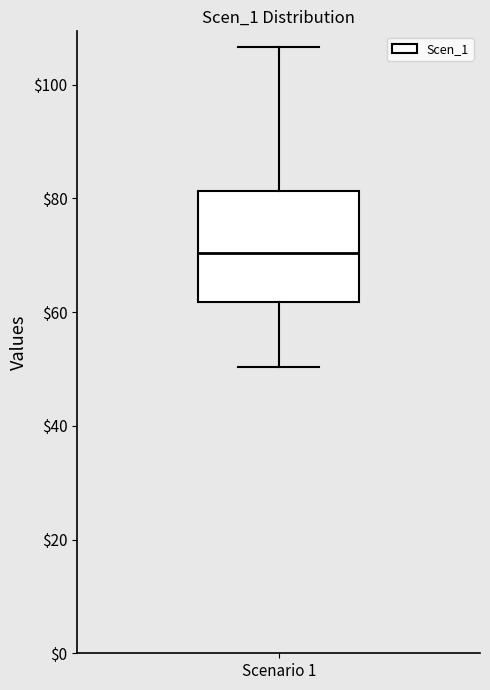

Read this box plot against the y-axis: the position of the median line, the range covered by the box, and the ends of both whiskers. The values are not printed on the chart, so give them approximately, as read against the axis.

median 70, box 62 to 82, whiskers 50 to 106